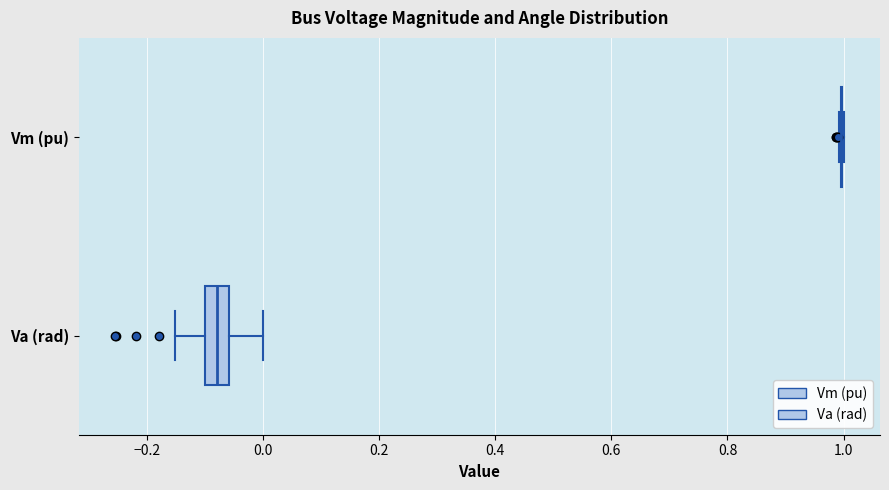

Reading bottom to top, read every box against the x-axis: the position of its median line, the range the box covers, and the ends of its whiskers. The values are not printed on the chart, so give them approximately, as read against the axis.

Va (rad): median -0.08, box -0.10 to -0.06, whiskers -0.16 to 0.00
Vm (pu): box collapsed to a line at 1.00, whiskers 1.00 to 1.00